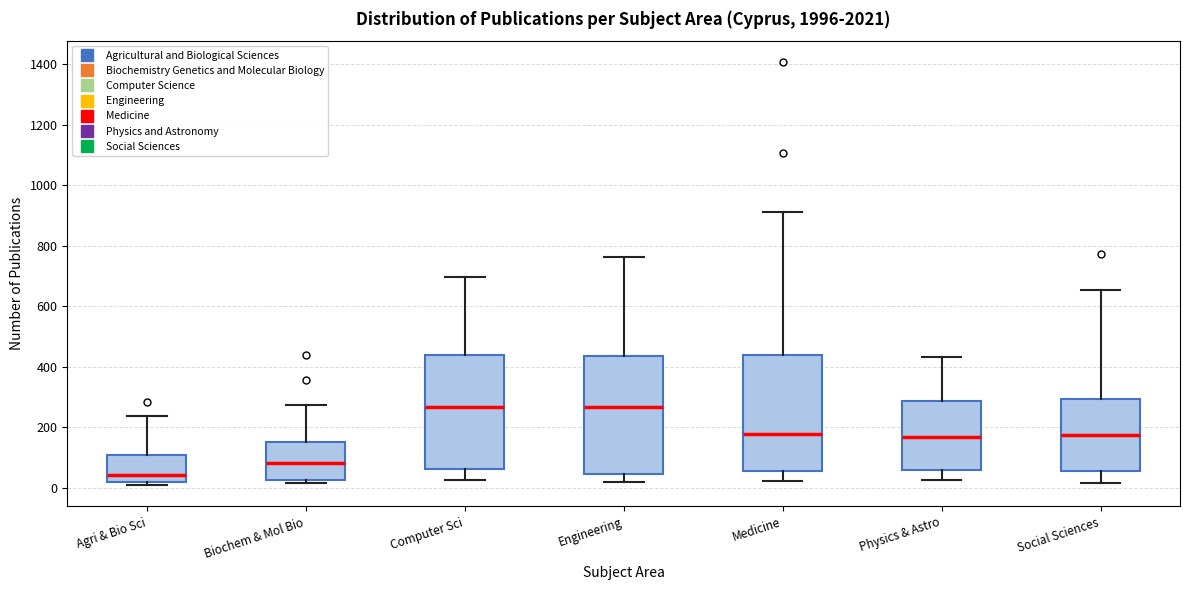

Where does the upper whisker of the box for Medicine end on the y-axis? The values are not printed on the chart, so give them approximately, as read against the axis.

920